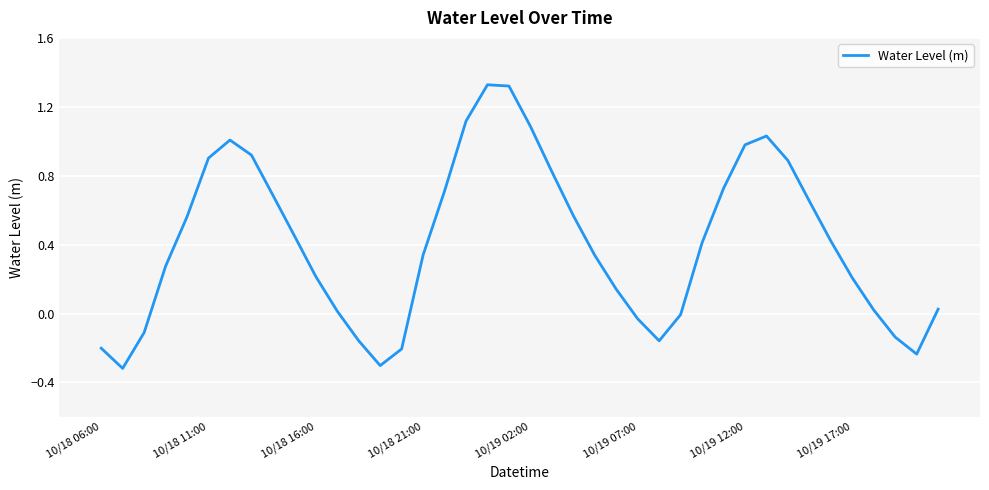

What is the minimum value shown in the chart?

-0.3